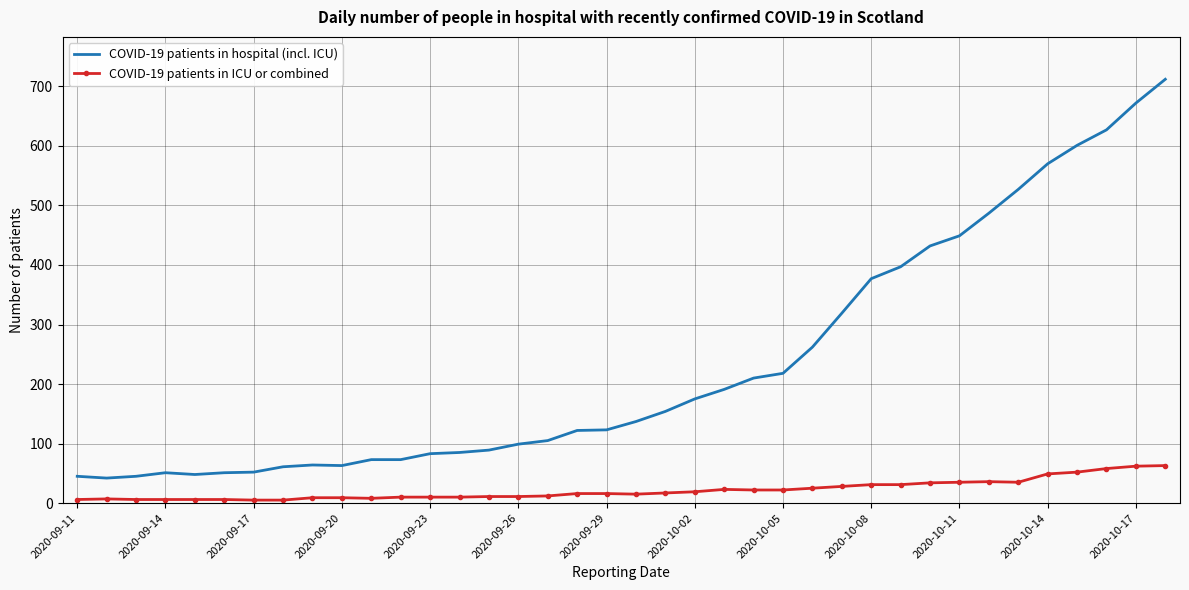

Which series has the largest total across all categories?

COVID-19 patients in hospital (incl. ICU)